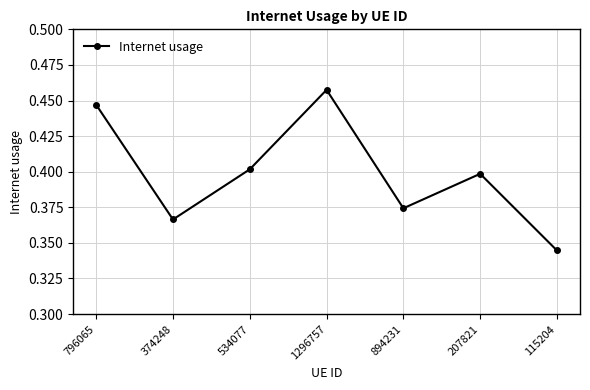

At which category does the data reach its first local peak?

1296757